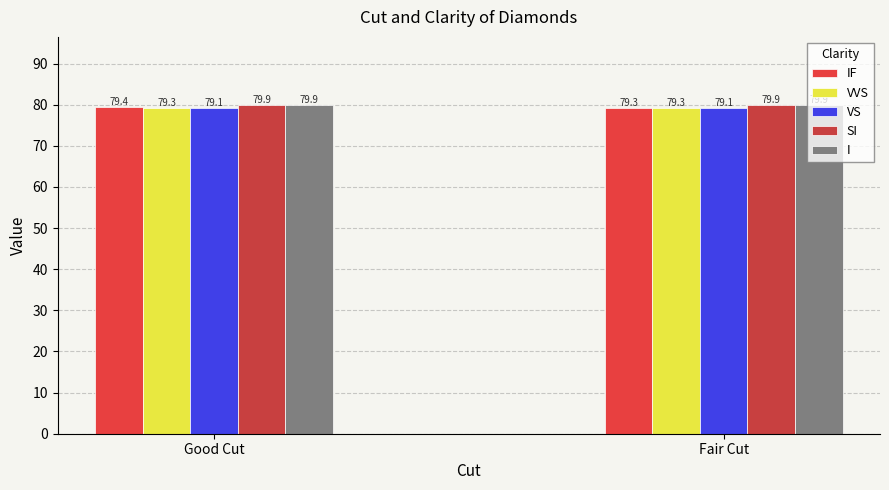

The value of VVS at Fair Cut is 109.0. True or false?

False